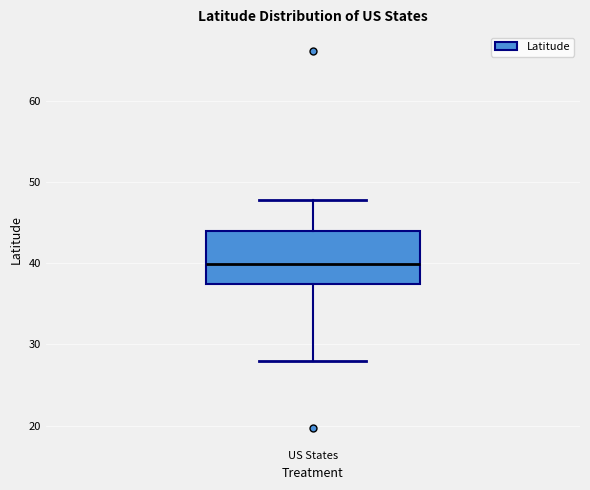

Where does the upper whisker of the box for US States end on the y-axis? The values are not printed on the chart, so give them approximately, as read against the axis.

48